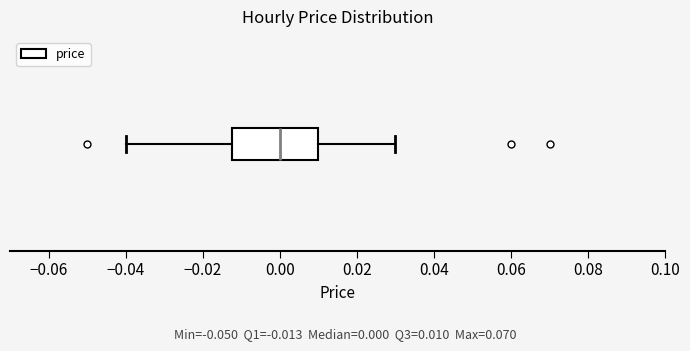

Read this box plot against the x-axis: the position of the median line, the range covered by the box, and the ends of both whiskers. The values are not printed on the chart, so give them approximately, as read against the axis.

median 0.000, box -0.012 to 0.010, whiskers -0.040 to 0.030